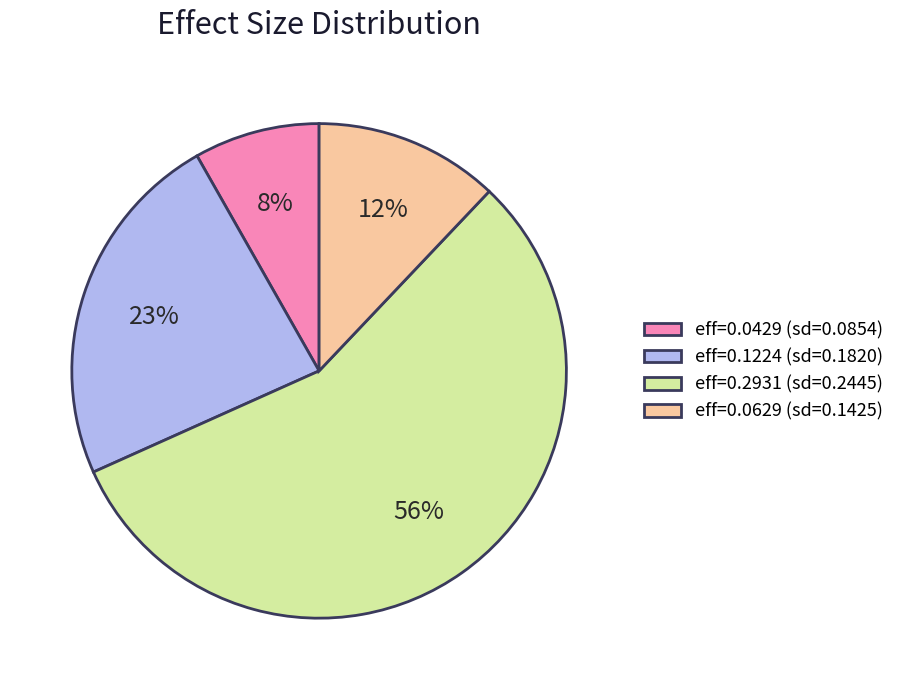

What percentage is the eff=0.0629 (sd=0.1425) slice, to the nearest percent?

12%